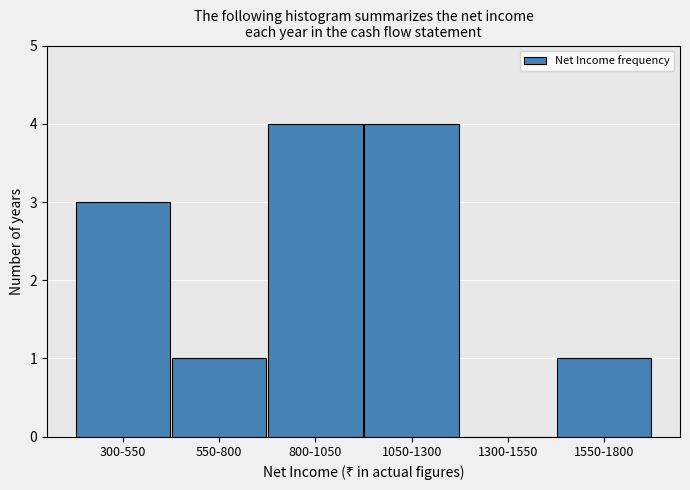

Reading left to right, what are all the values shown in this chart?

300-550=3	550-800=1	800-1050=4	1050-1300=4	1300-1550=0	1550-1800=1